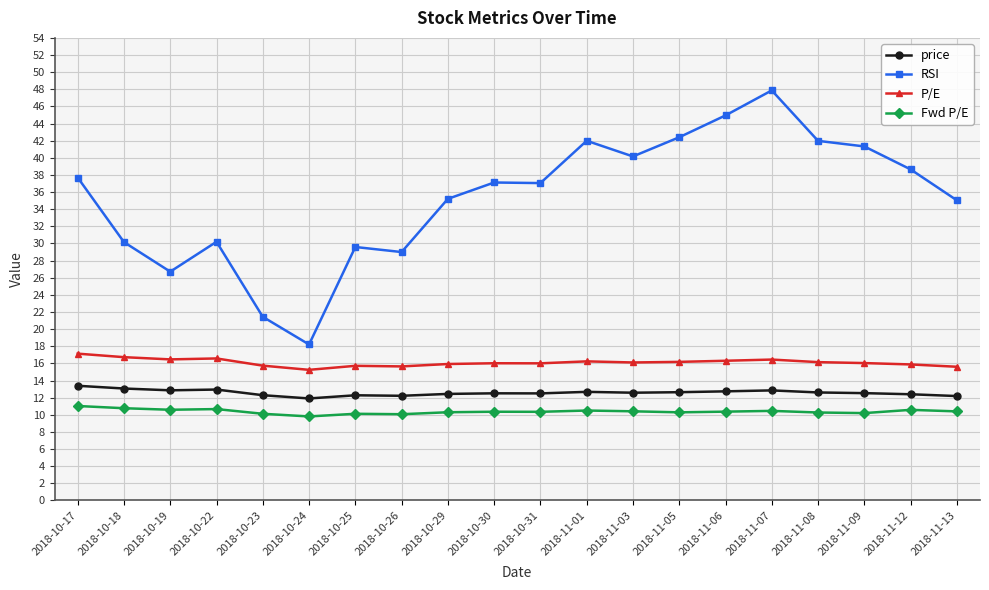

What is the value of the price point at the 13th from the left?

12.6